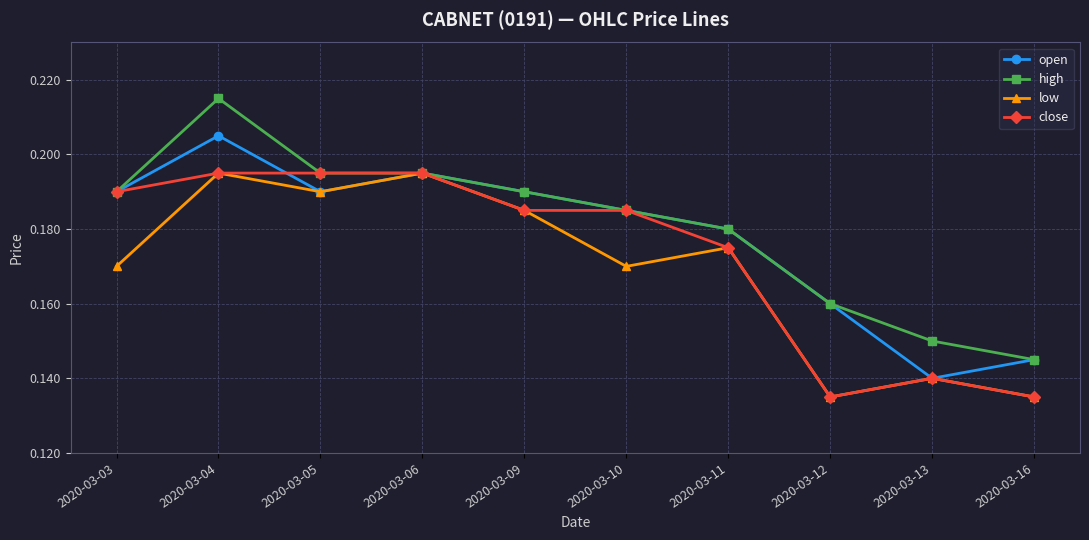

Which label corresponds to the largest value in the chart?

2020-03-04